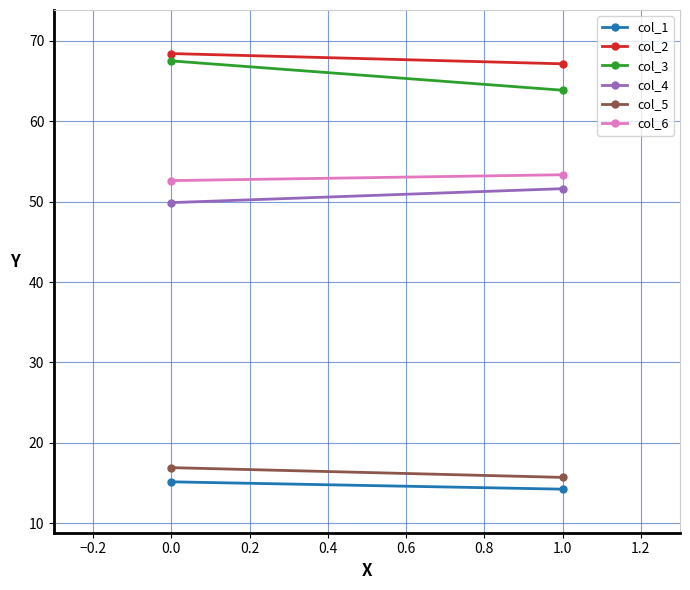

What is the average value of the col_1 series?

14.7